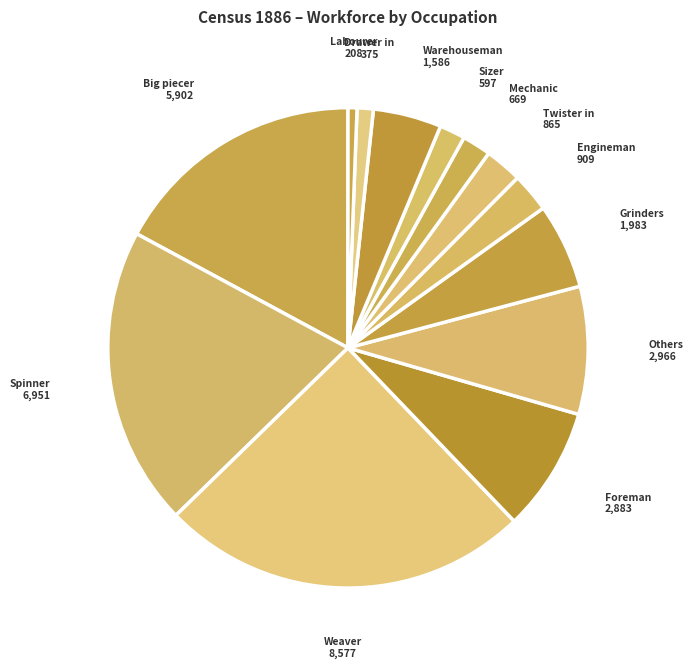

Do Sizer and Weaver together represent more than half of the pie?

No